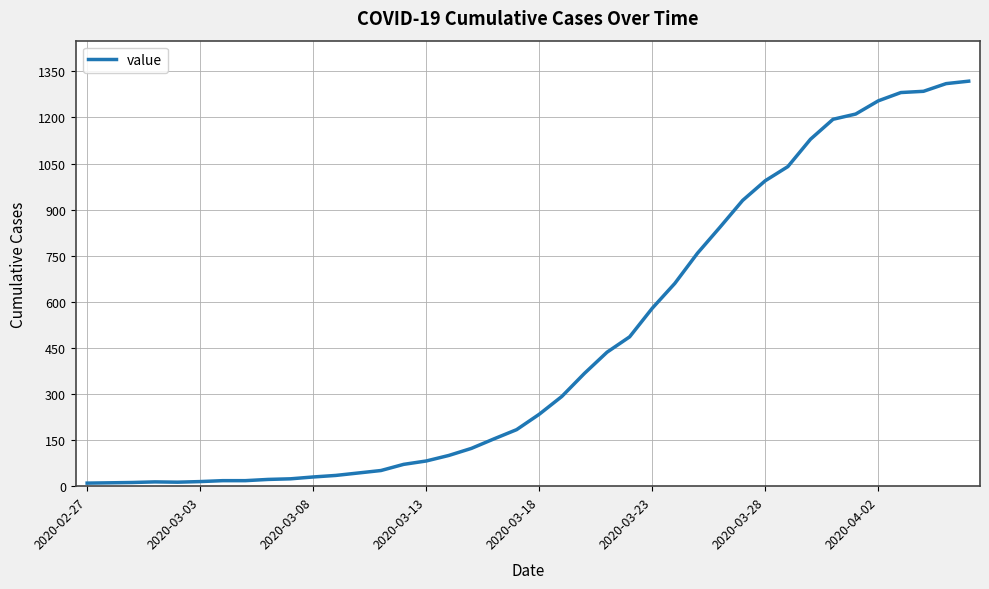

What is the greatest value displayed?

1318